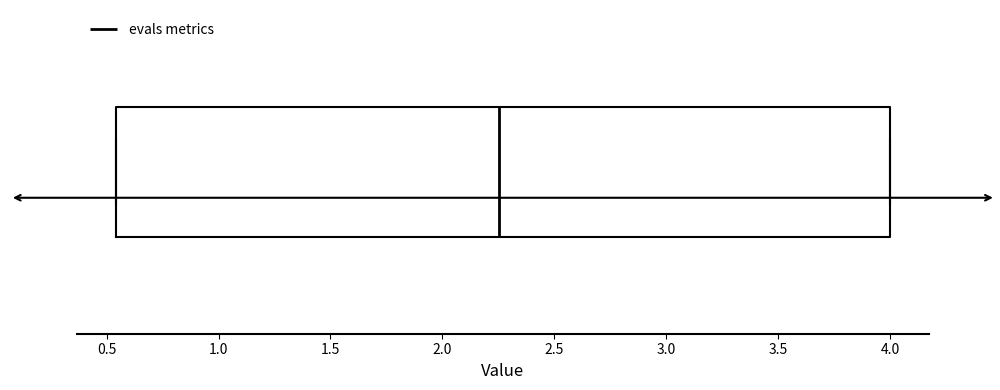

Where does the median line of the box sit on the x-axis? The values are not printed on the chart, so give them approximately, as read against the axis.

2.25